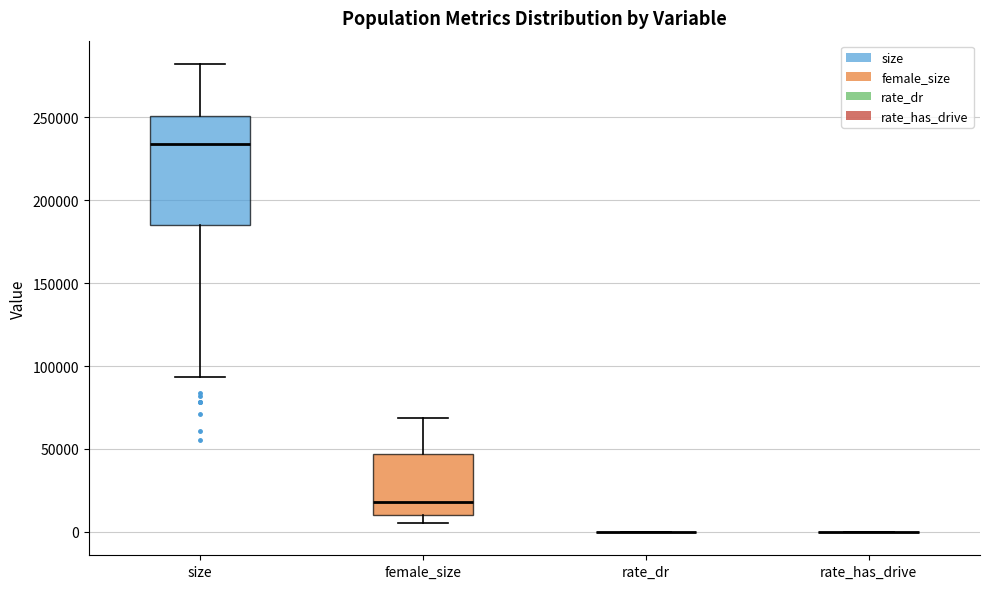

Which box is the tallest, from its lower edge to its upper edge?

size